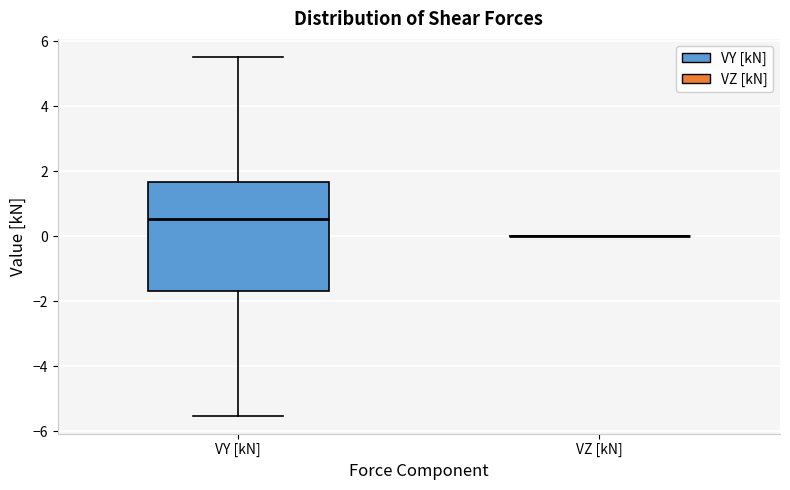

Reading left to right, read every box against the y-axis: the position of its median line, the range the box covers, and the ends of its whiskers. The values are not printed on the chart, so give them approximately, as read against the axis.

VY [kN]: median 0.6, box -1.6 to 1.6, whiskers -5.6 to 5.6
VZ [kN]: box collapsed to a line at 0.0, whiskers 0.0 to 0.0